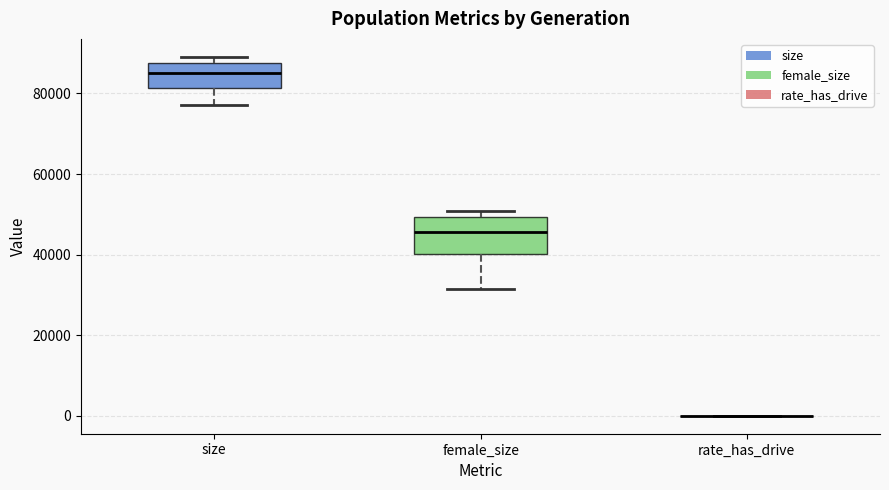

Reading left to right, read every box against the y-axis: the position of its median line, the range the box covers, and the ends of its whiskers. The values are not printed on the chart, so give them approximately, as read against the axis.

size: median 86000, box 82000 to 88000, whiskers 78000 to 90000
female_size: median 46000, box 40000 to 50000, whiskers 32000 to 50000 (just above the box's upper edge)
rate_has_drive: box collapsed to a line at 0, whiskers 0 to 0